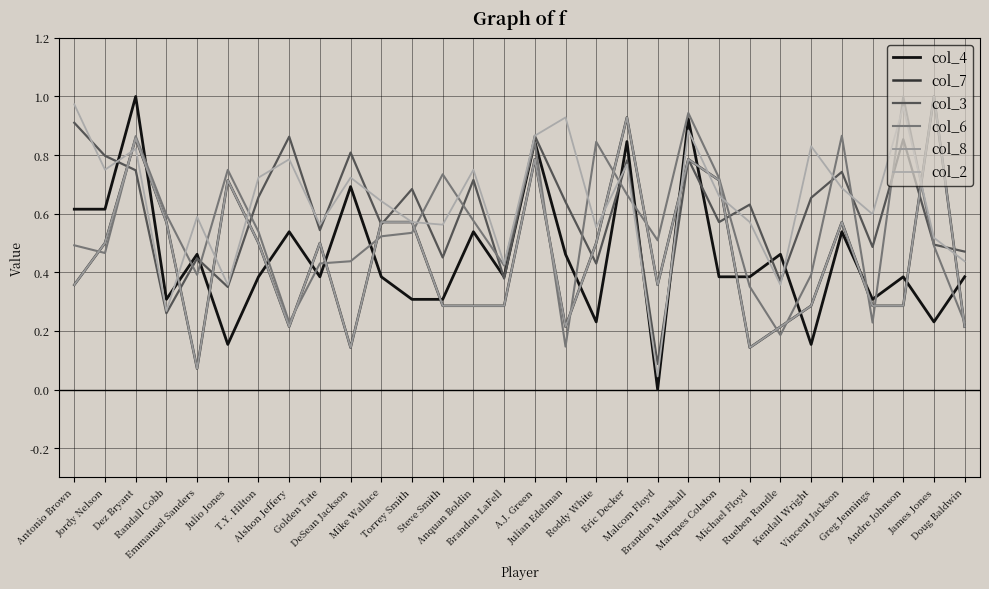

What is the spread (max minus min) of values at Kendall Wright?

0.7